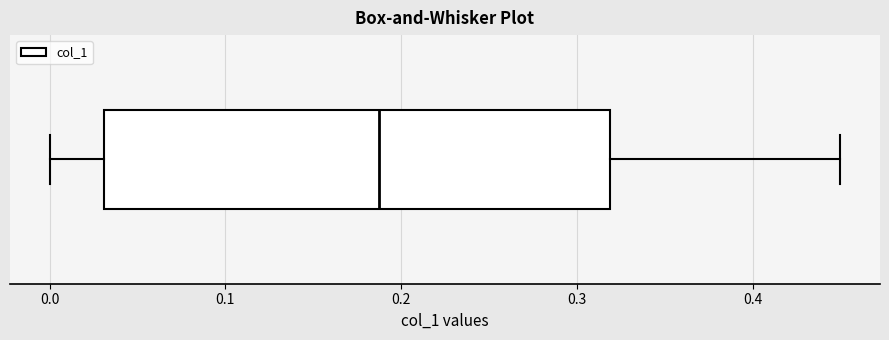

Where is the left edge of the box on the x-axis? The values are not printed on the chart, so give them approximately, as read against the axis.

0.03